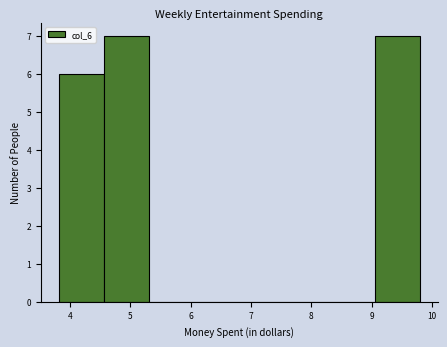

Reading left to right, list every bar in this chart as the range it spans on the x-axis followed by its height. Neither the bar edges nor the heights are printed on the chart, so give them approximately, as read against the axes.

3.8 to 4.6: 6
4.6 to 5.3: 7
5.3 to 6.1: 0
6.1 to 6.8: 0
6.8 to 7.6: 0
7.6 to 8.3: 0
8.3 to 9.1: 0
9.1 to 9.8: 7